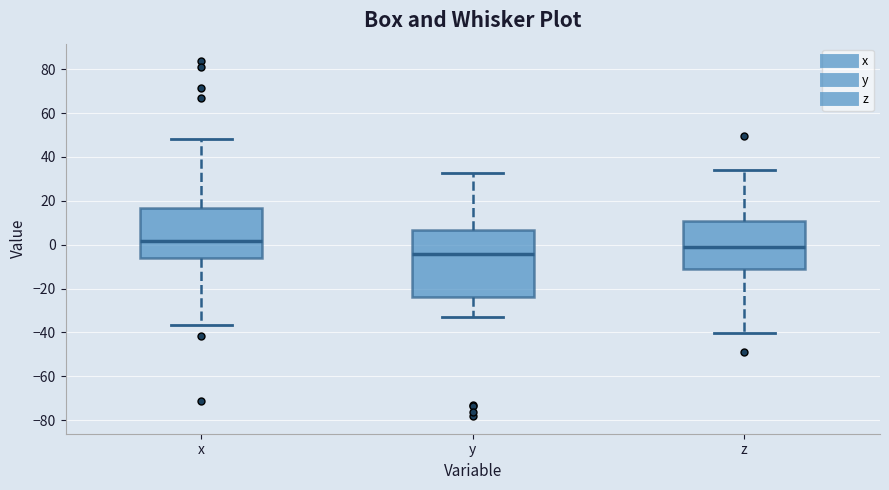

Reading left to right, read every box against the y-axis: the position of its median line, the range the box covers, and the ends of its whiskers. The values are not printed on the chart, so give them approximately, as read against the axis.

x: median 2, box -6 to 16, whiskers -36 to 48
y: median -4, box -24 to 6, whiskers -34 to 32
z: median 0, box -12 to 10, whiskers -40 to 34